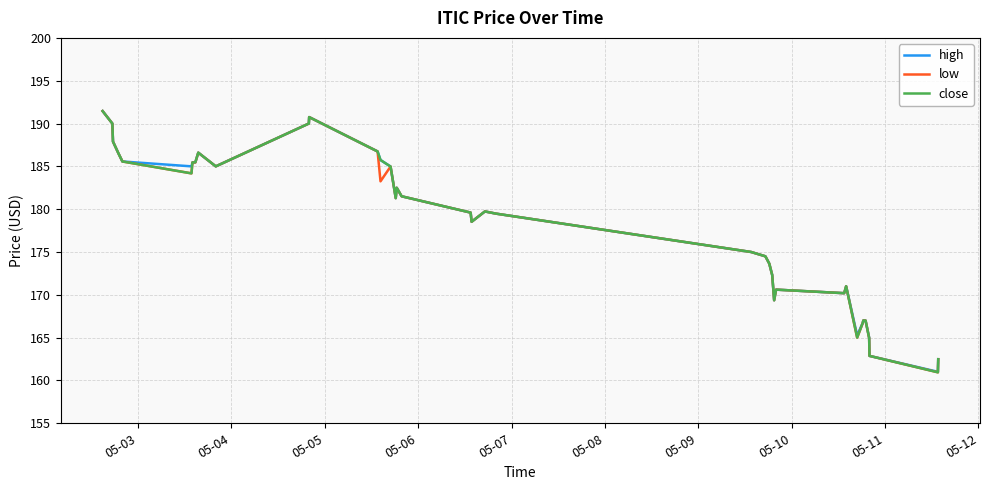

What is the maximum value for high?

191.5